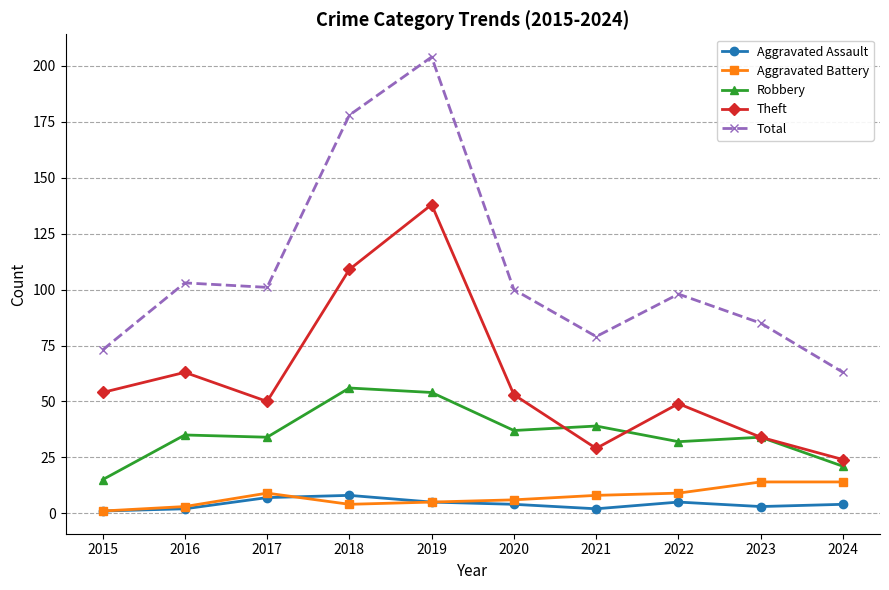

Is the value of Robbery at 2021 greater than the value of Theft at 2021?

Yes